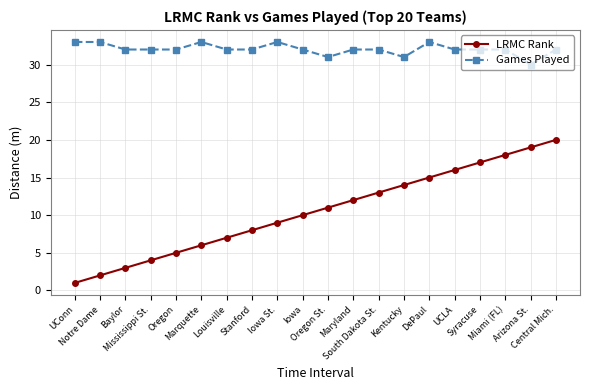

How many categories are shown in the chart?

20